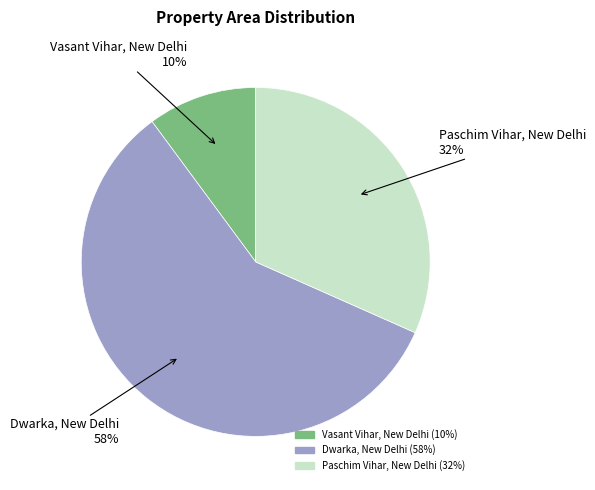

To the nearest percent, what is the average slice percentage?

33%